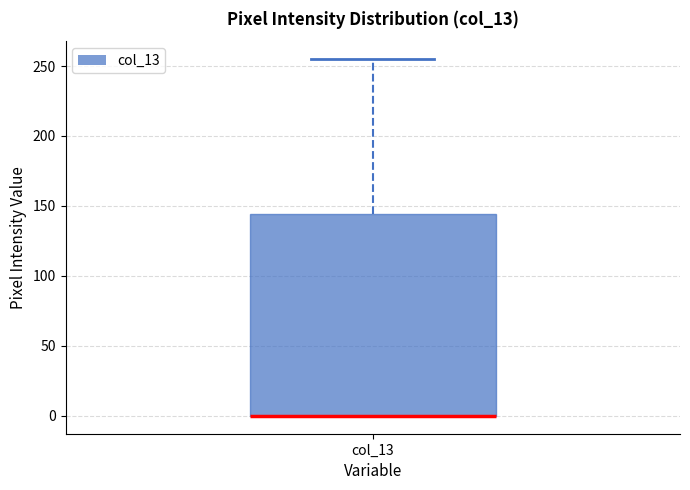

Transcribe this box plot: give where the median line is, the range the box spans, and where the two whiskers end, as read against the y-axis. The values are not printed on the chart, so give them approximately, as read against the axis.

median 0 (drawn on the box's lower edge), box 0 to 145, whiskers 0 to 255